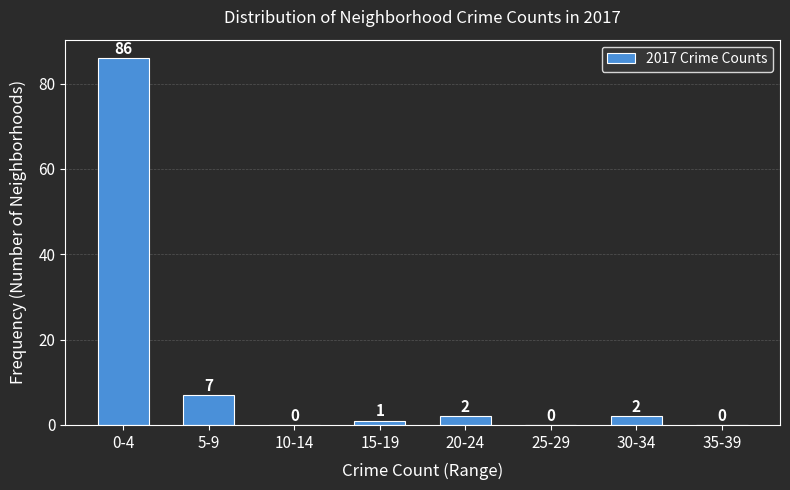

Reading left to right, transcribe all the data shown in this chart.

0-4=86	5-9=7	10-14=0	15-19=1	20-24=2	25-29=0	30-34=2	35-39=0